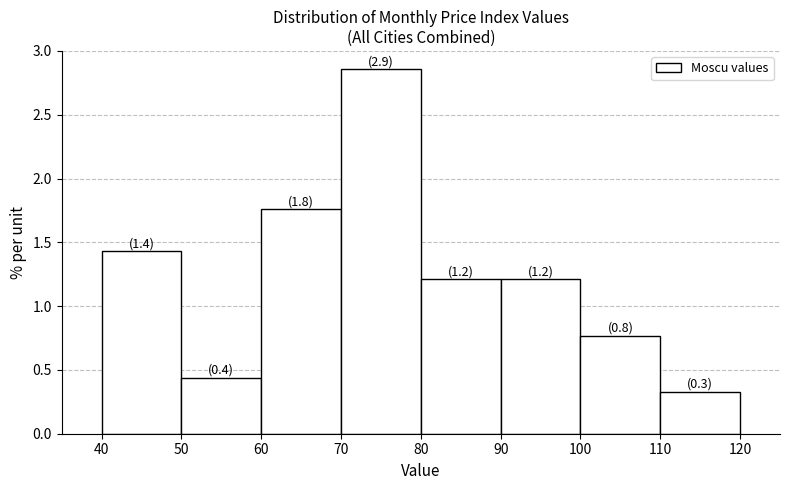

Which range on the x-axis has the tallest bar?

70 to 80